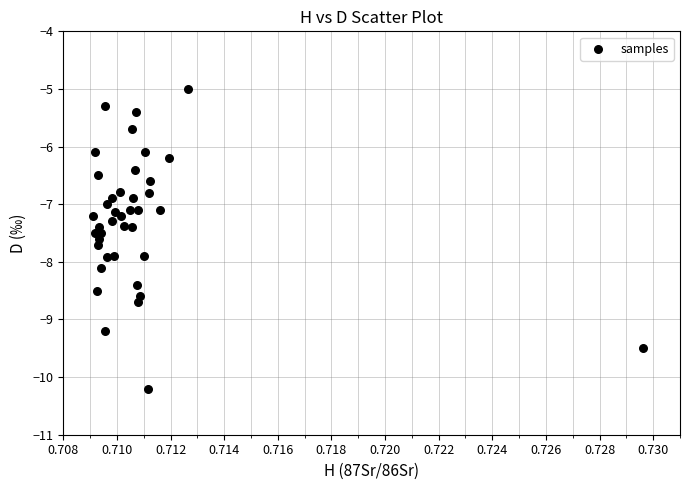

What is the range of Y values (max minus min)?

5.2